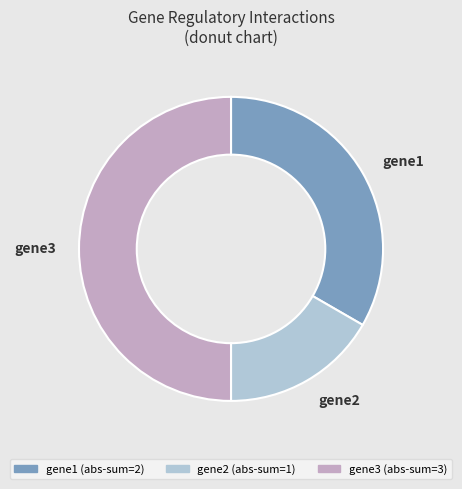

Is the sum of gene3 and gene1 greater than half?

Yes